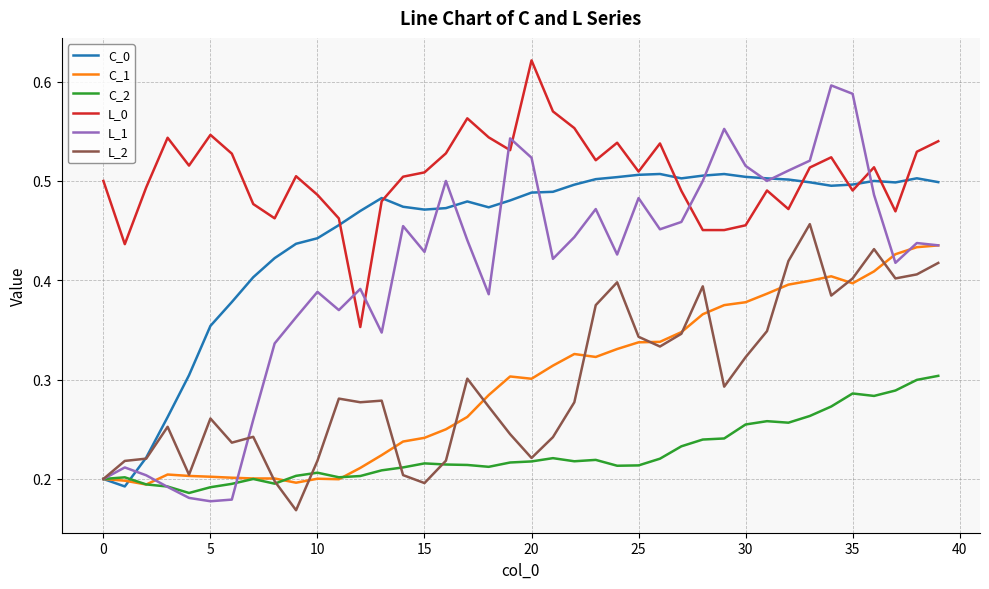

True or false: C_1 and L_0 cross at least once.

False